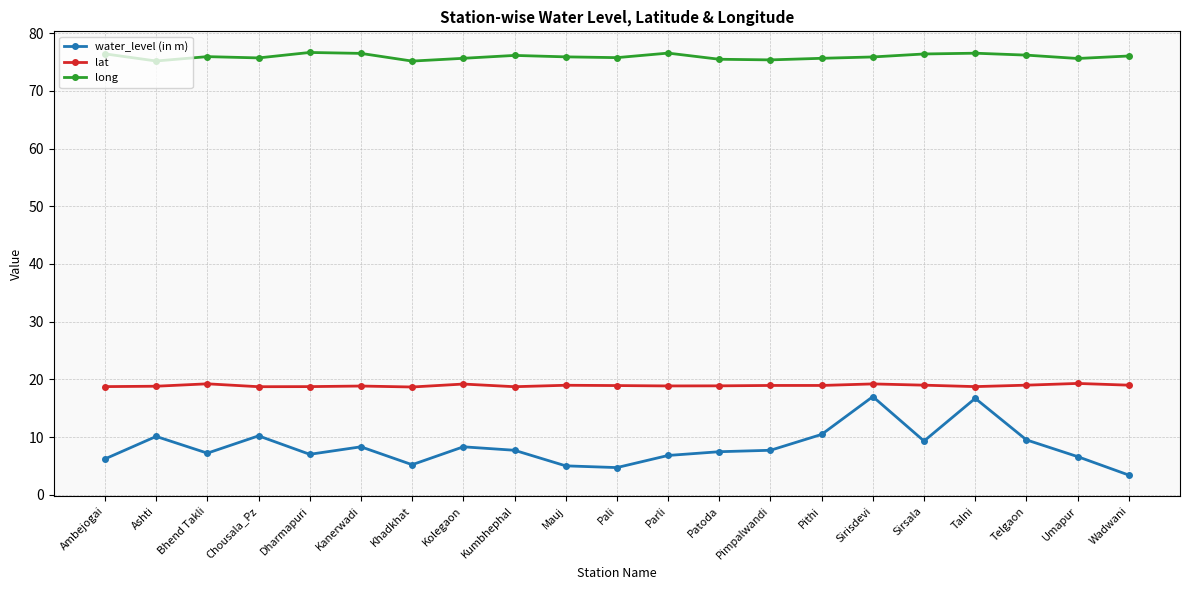

List the series in order of their overall mean, highest first.

long, lat, water_level (in m)